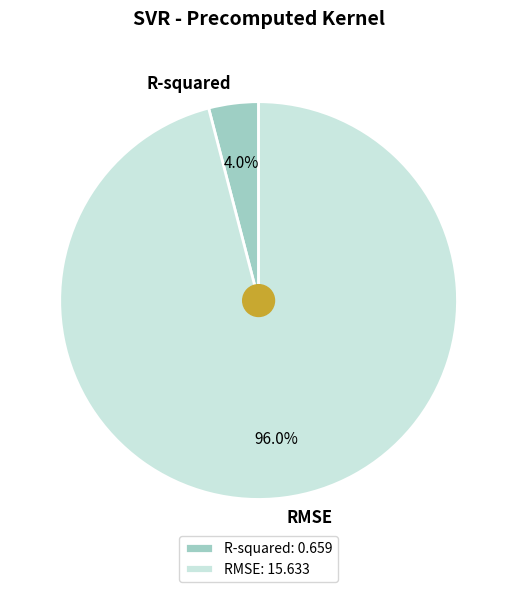

Which category has the biggest portion of the pie?

RMSE